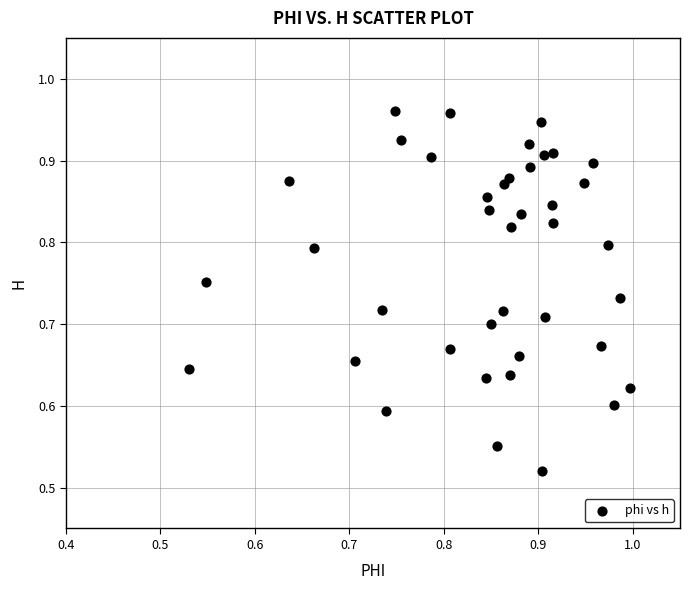

What is the range of Y values (max minus min)?

0.4